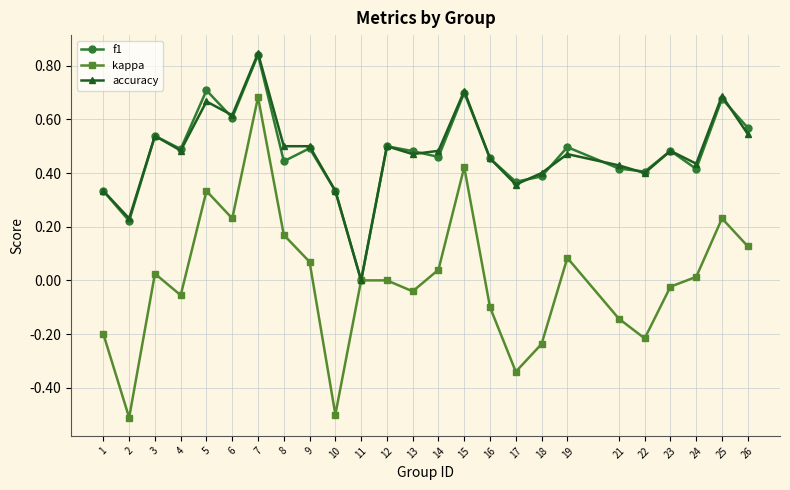

True or false: f1 has a value of 0.8 at 14.

False